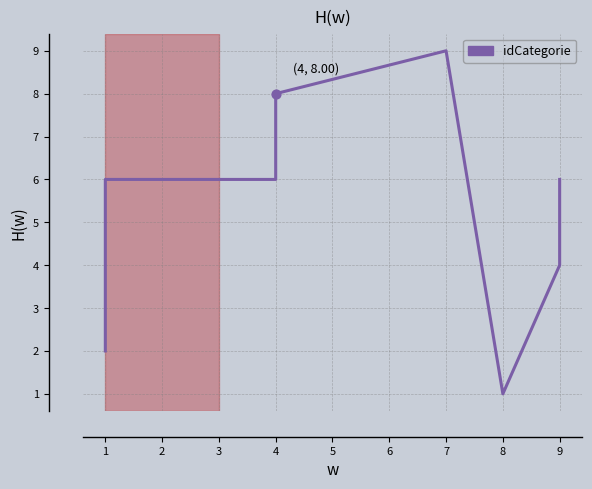

Which has a higher value, 7 or 9?

7